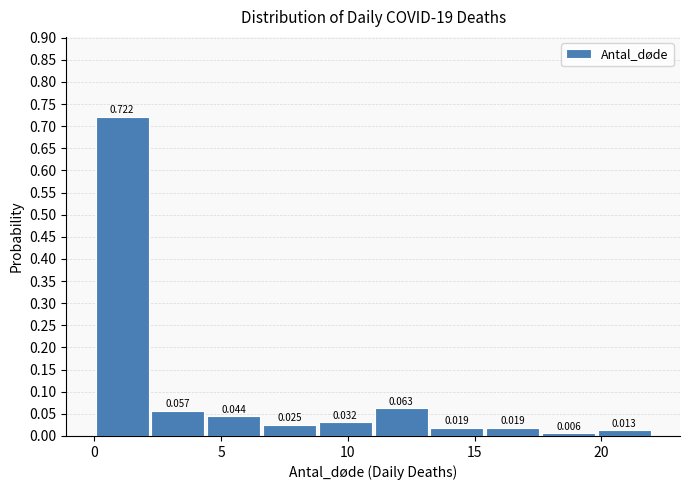

What is the height of the bar covering 4.4 to 6.6 on the x-axis? The bar edges are not printed on the chart, so give them approximately, as read against the axis.

0.044